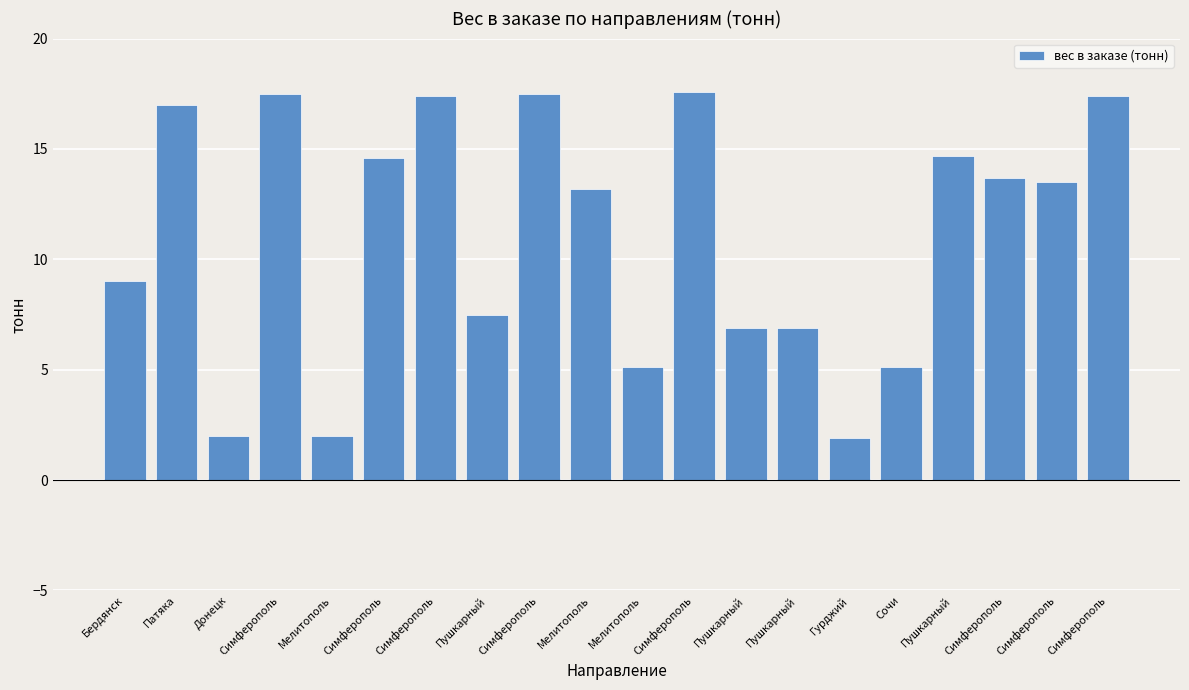

How many series are shown in this chart?

1